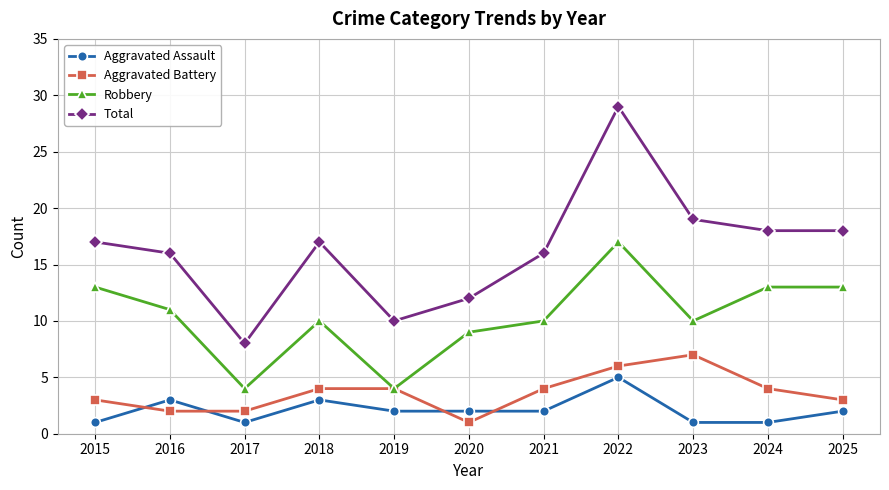

How many values in the Aggravated Battery series are below 4?

5